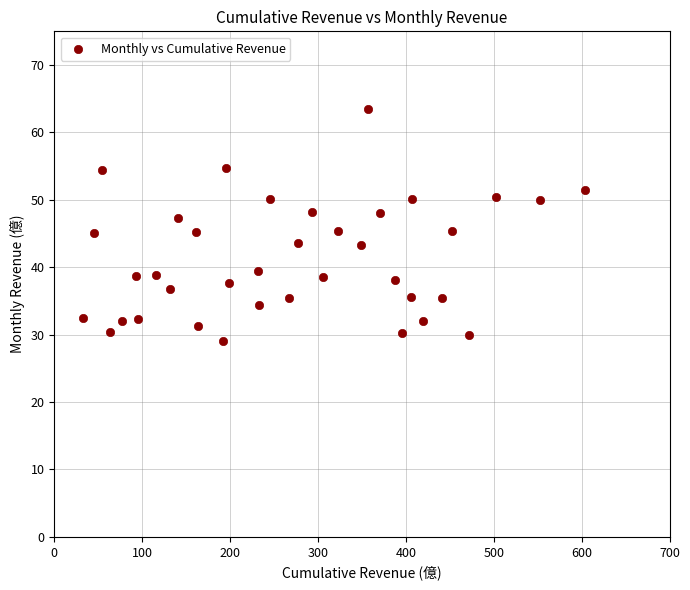

What is the range of X values (max minus min)?

571.9